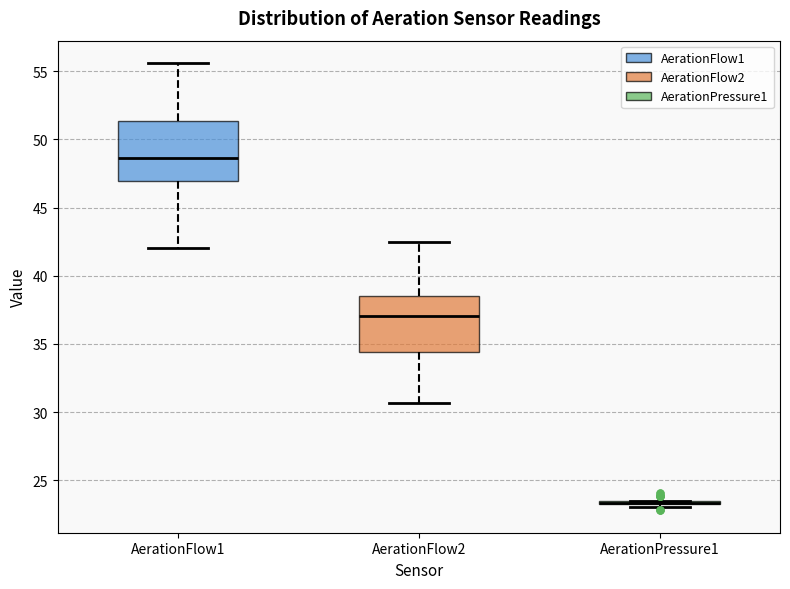

Where does the median line of the box for AerationFlow1 sit on the y-axis? The values are not printed on the chart, so give them approximately, as read against the axis.

48.5